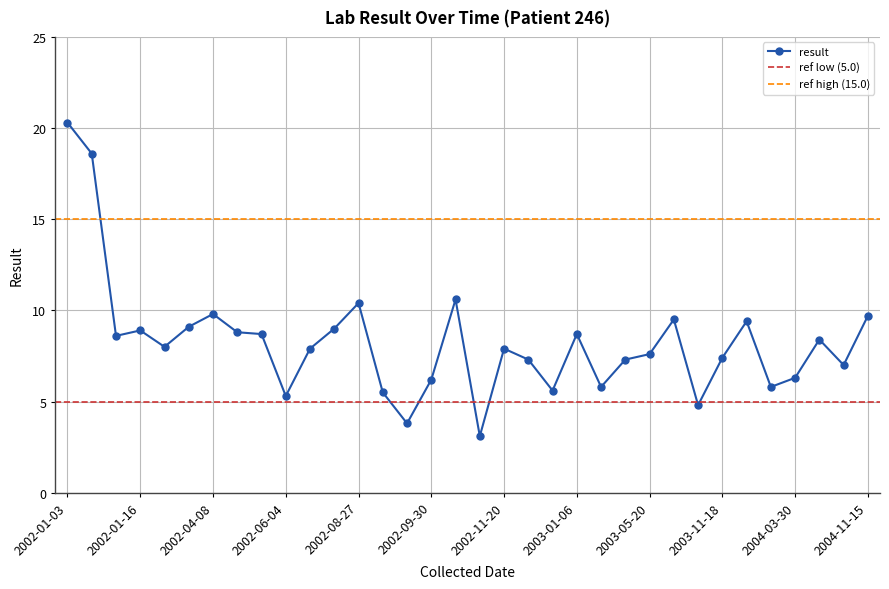

True or false: there are more than 2 points higher than both neighbors.

True